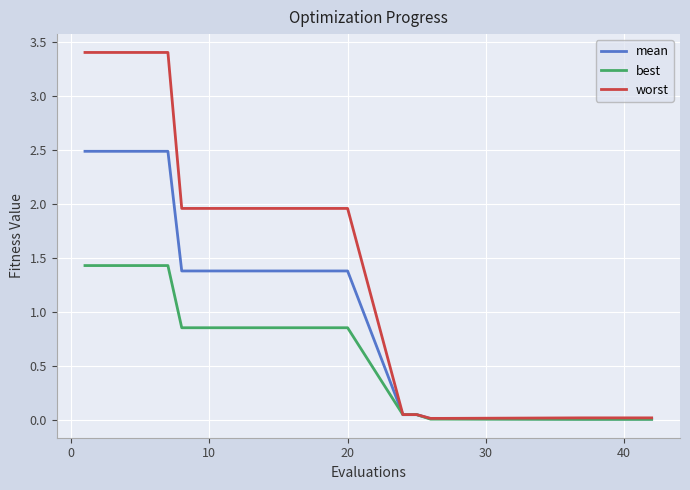

Which series has the widest spread of values?

worst